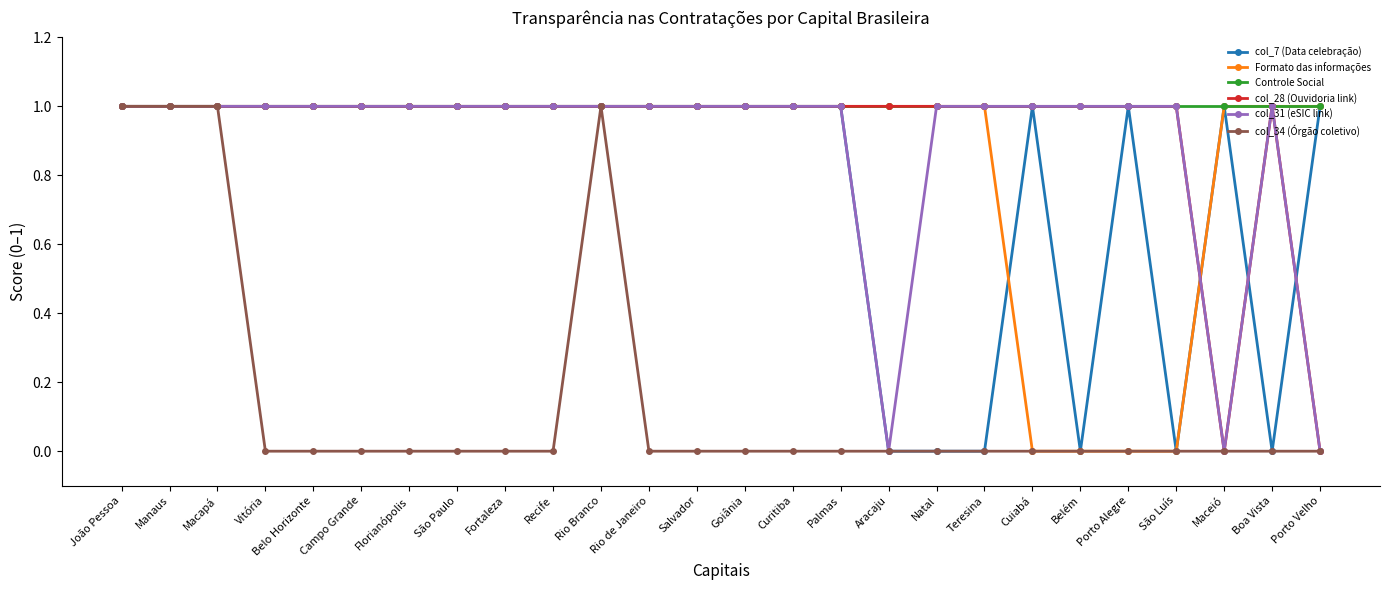

Which series has the largest total across all categories?

Controle Social